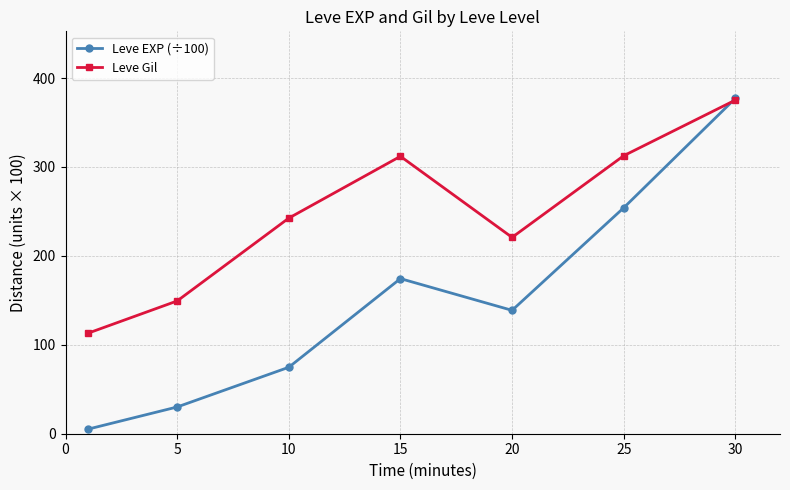

List the series in order of their overall mean, highest first.

Leve Gil, Leve EXP (÷100)